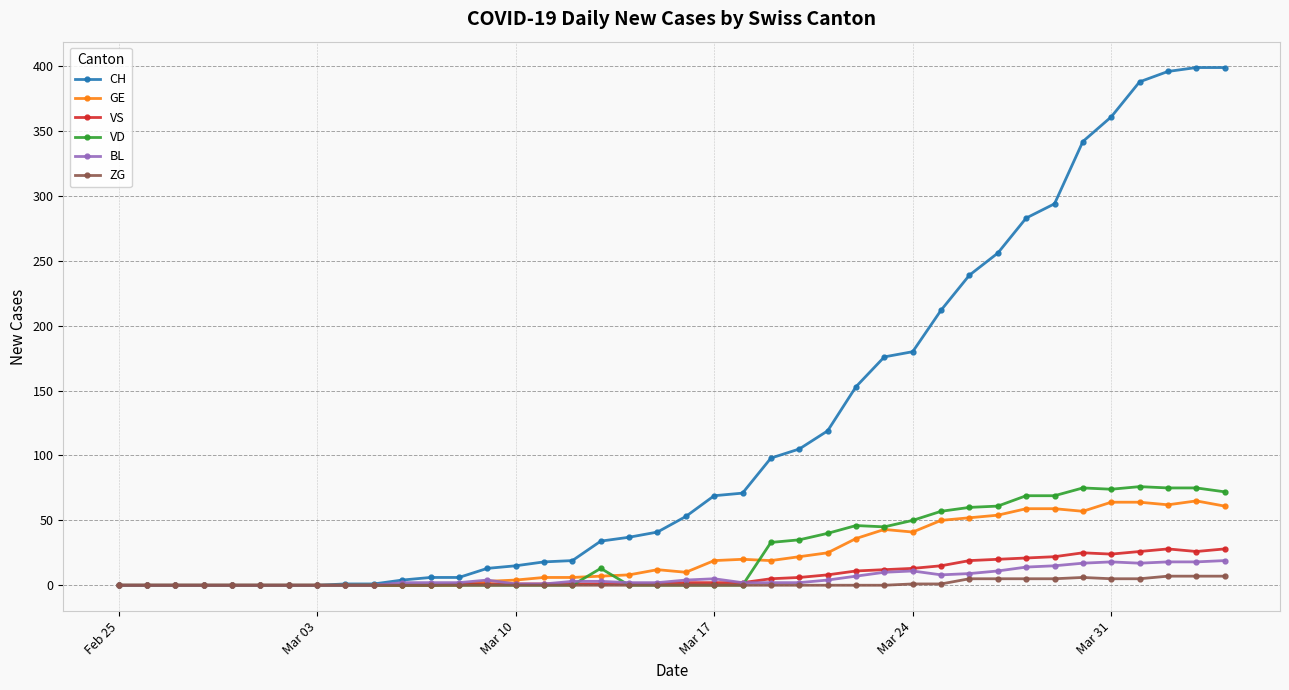

How many categories are shown in the chart?

40